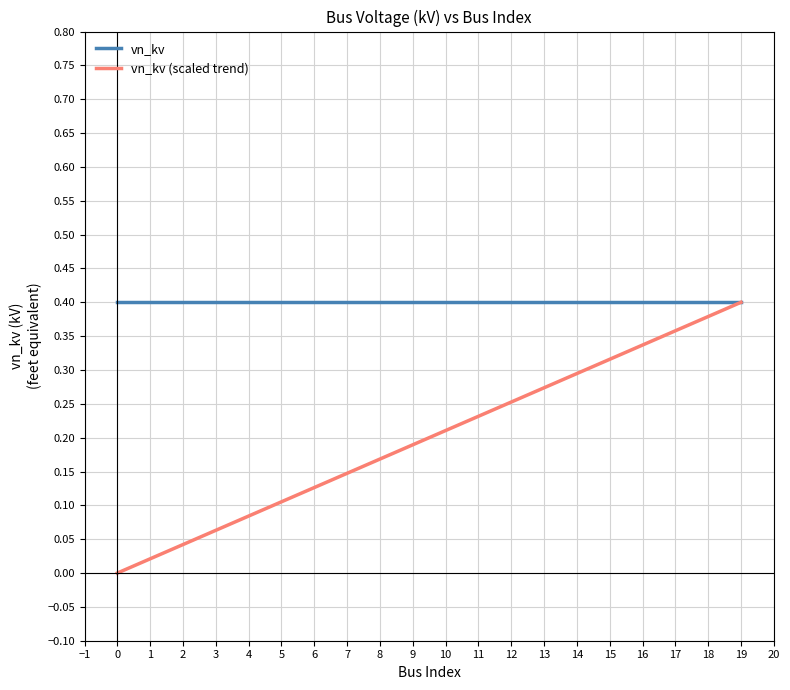

Which series has the largest total across all categories?

vn_kv